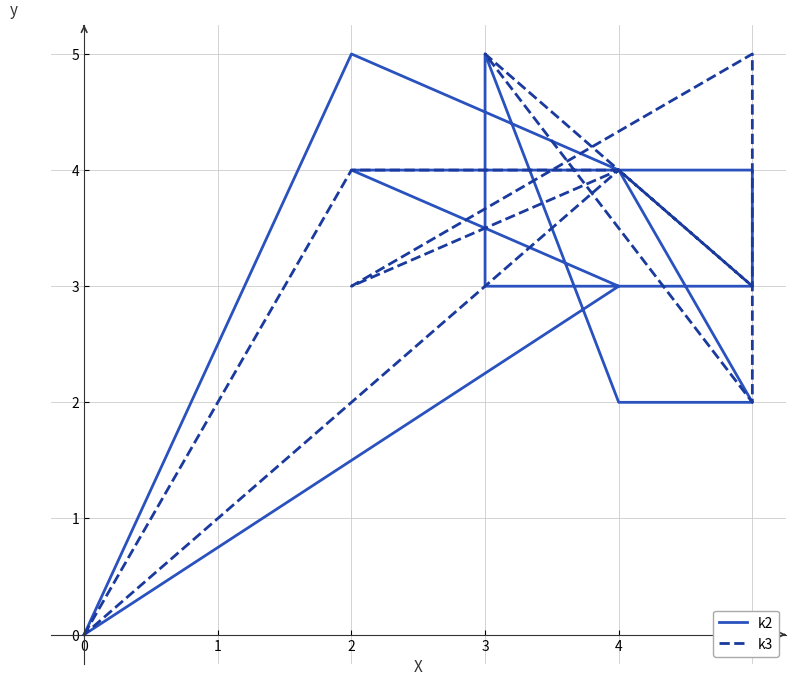

How many times do k2 and k3 cross each other?

4